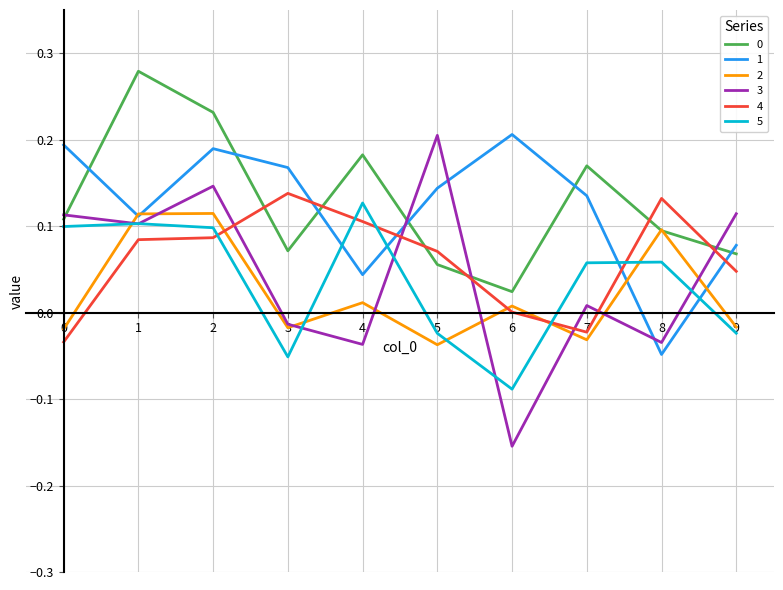

How many intersections are there between 5 and 2?

5